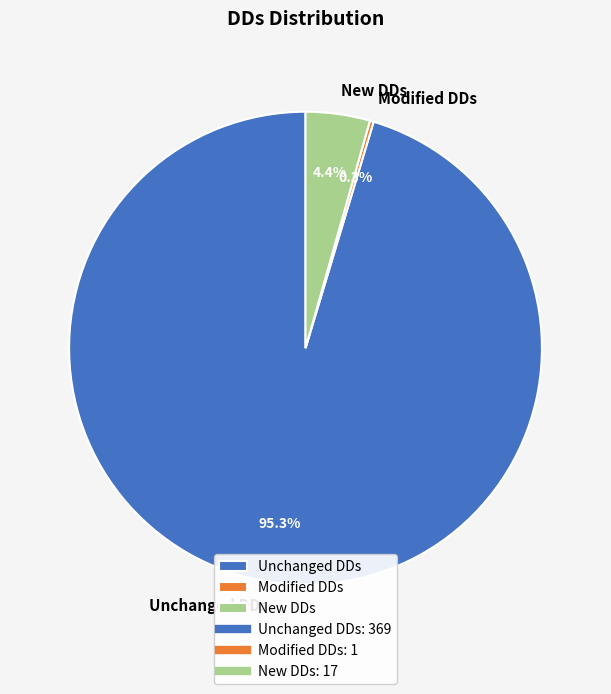

What percentage is NOT represented by Unchanged DDs?

4.7%